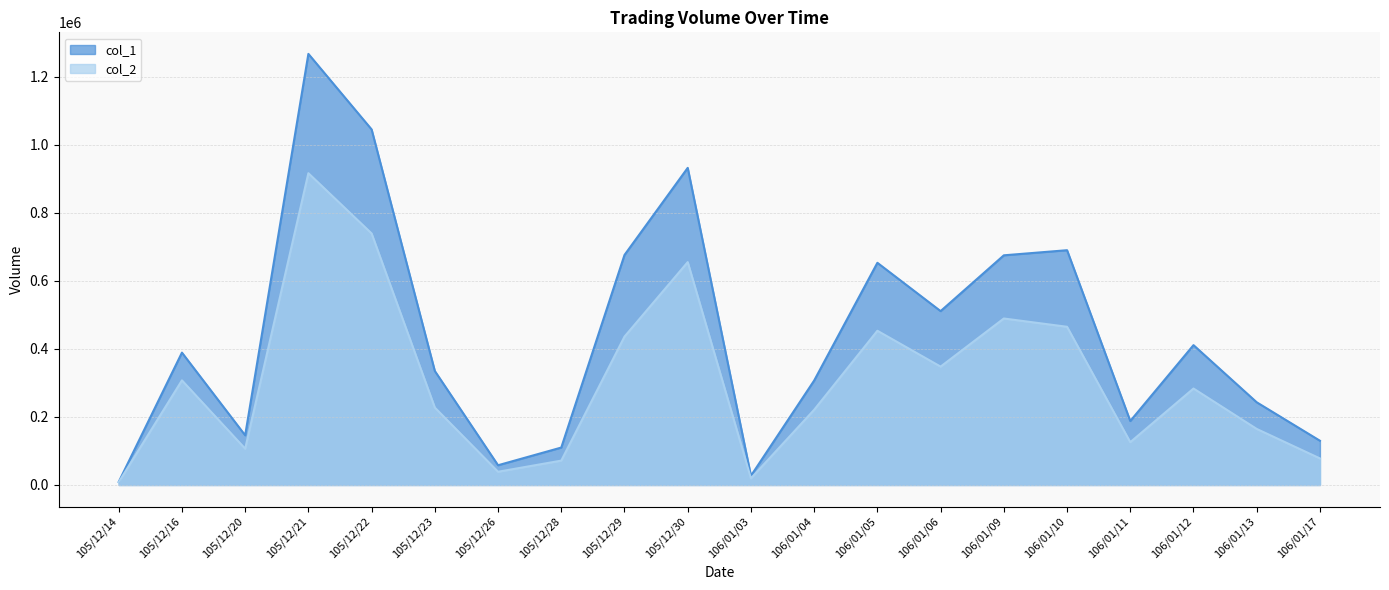

Where is col_1 nearest to the value 638000?

106/01/05